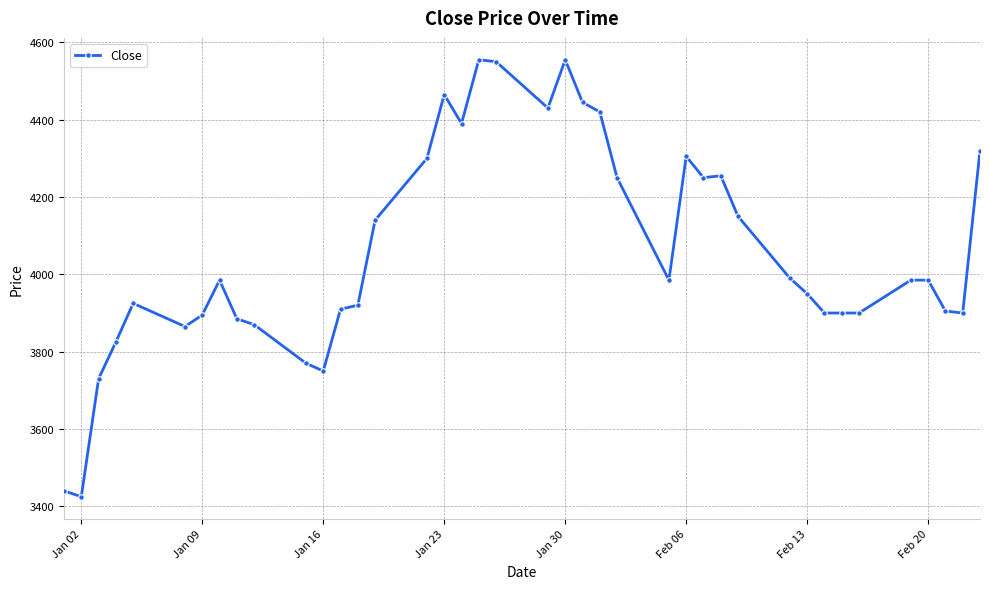

What is the maximum value shown in the chart?

4555